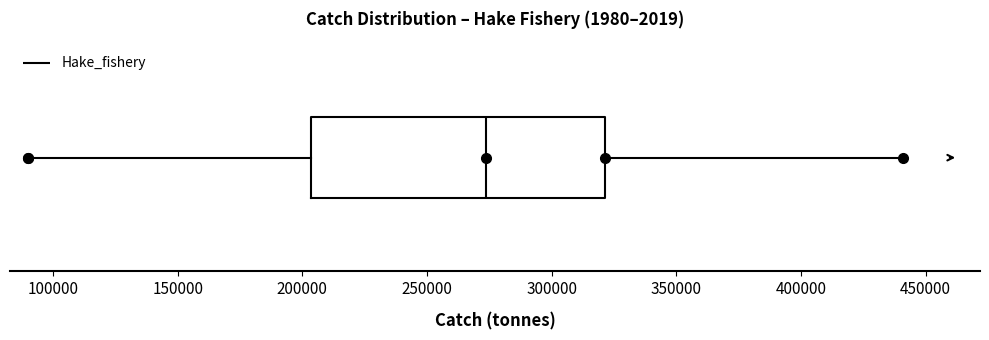

Where does the left whisker of the box end on the x-axis? The values are not printed on the chart, so give them approximately, as read against the axis.

90000